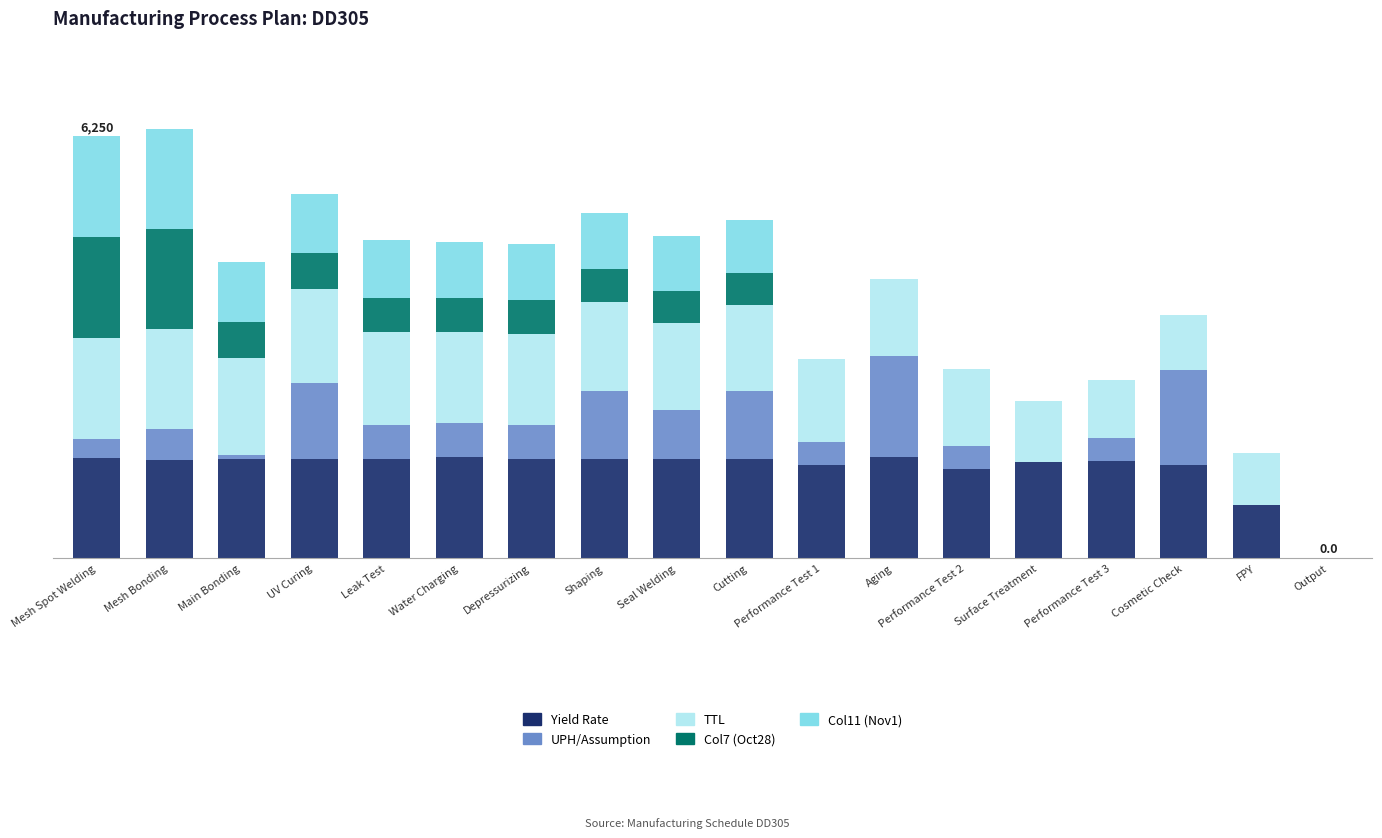

At how many categories does at least one series exceed 0?

17